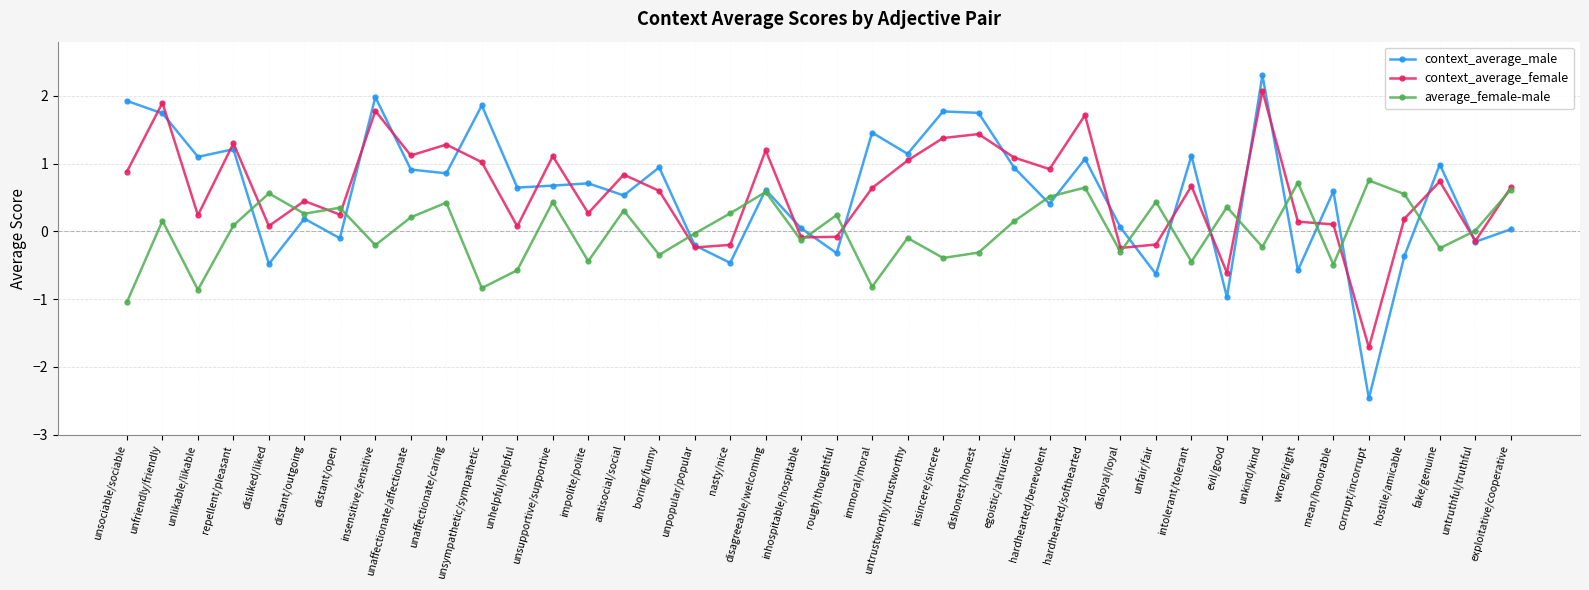

Read the context_average_male value at unhelpful/helpful.

0.6